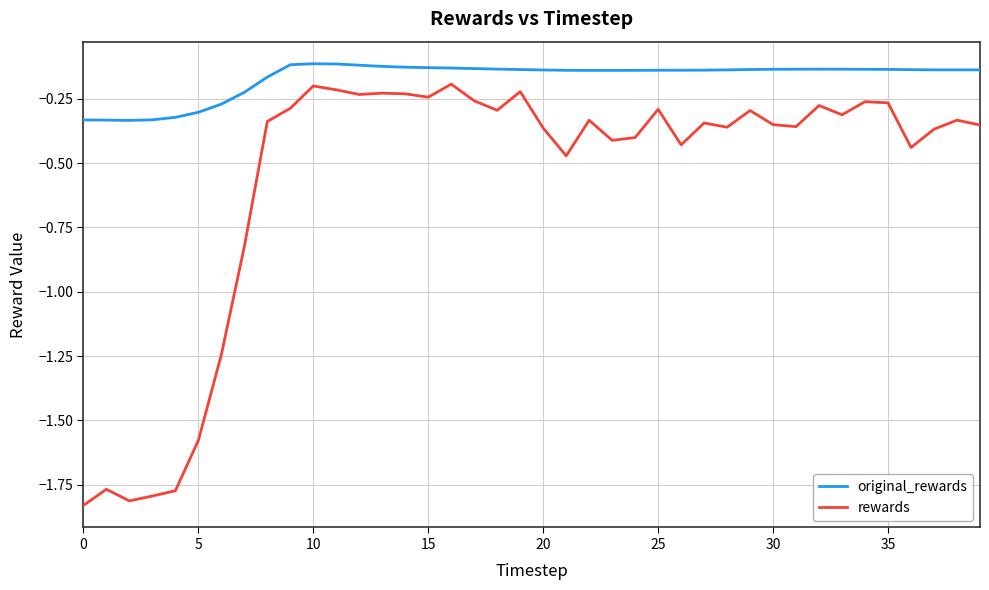

Rank the series by their maximum value, from highest to lowest.

original_rewards, rewards